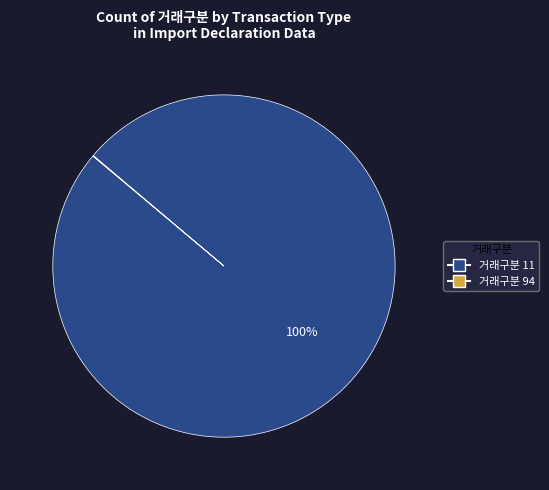

Does any single category account for the majority?

Yes